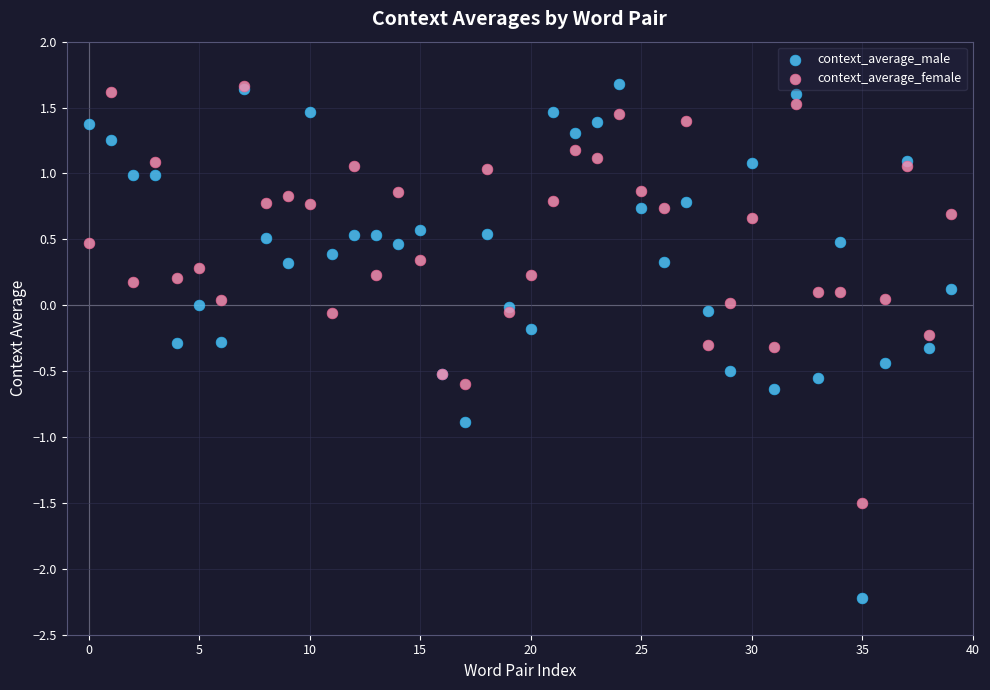

What are all the series names shown in the legend?

context_average_male, context_average_female